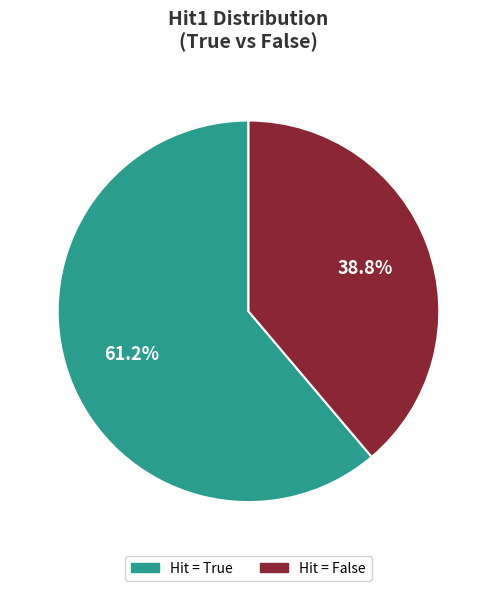

Does any single category account for the majority?

Yes